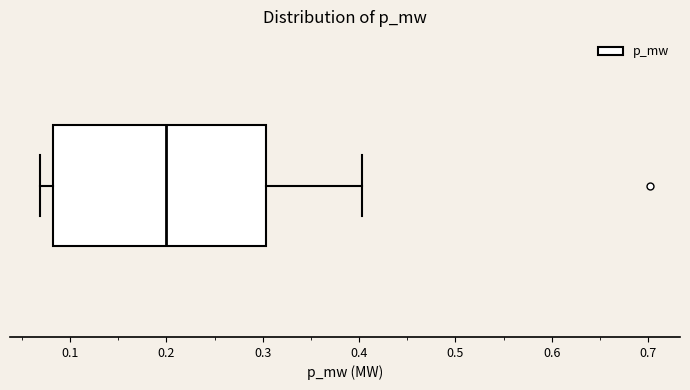

Transcribe this box plot: give where the median line is, the range the box spans, and where the two whiskers end, as read against the x-axis. The values are not printed on the chart, so give them approximately, as read against the axis.

median 0.20, box 0.08 to 0.30, whiskers 0.07 to 0.40